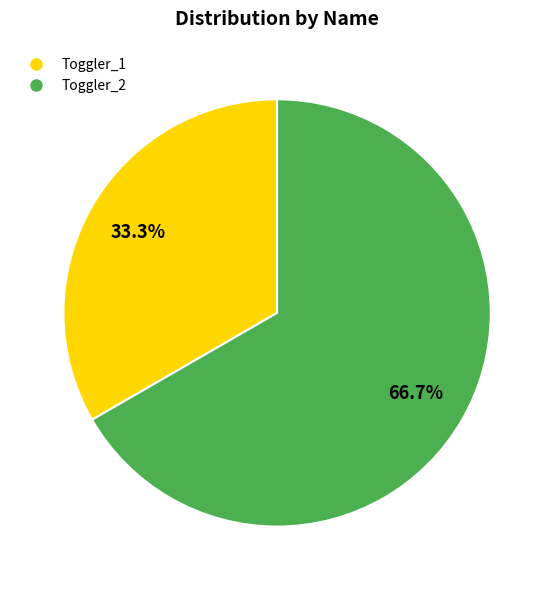

How many slices are in this pie chart?

2